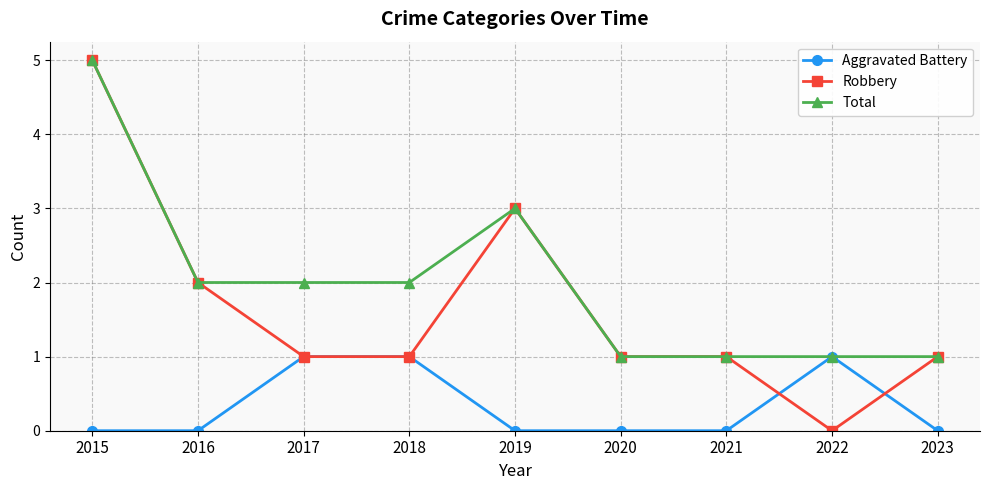

Which series has the largest total across all categories?

Total